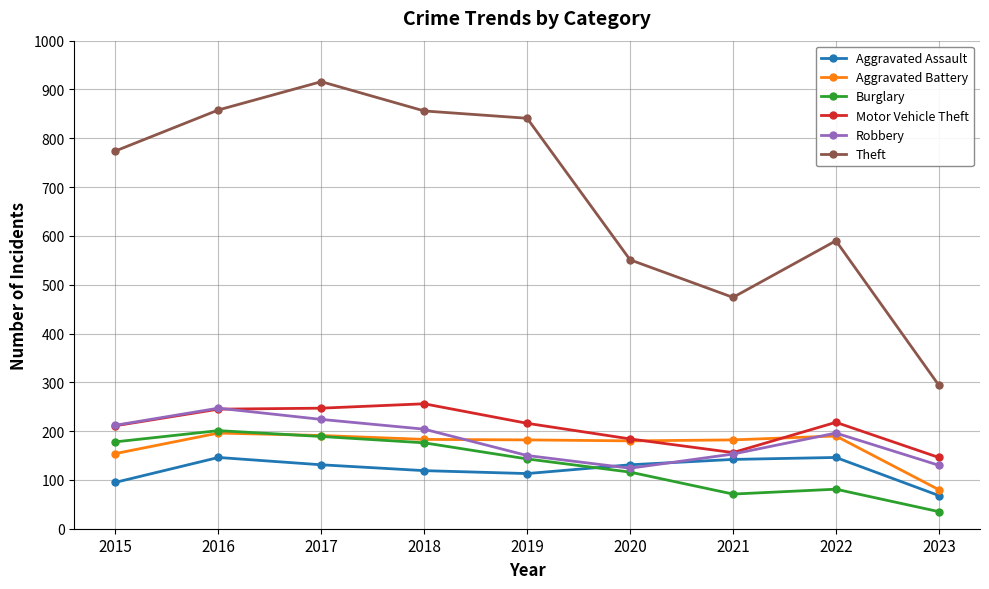

Read the Robbery value at 2019.

150